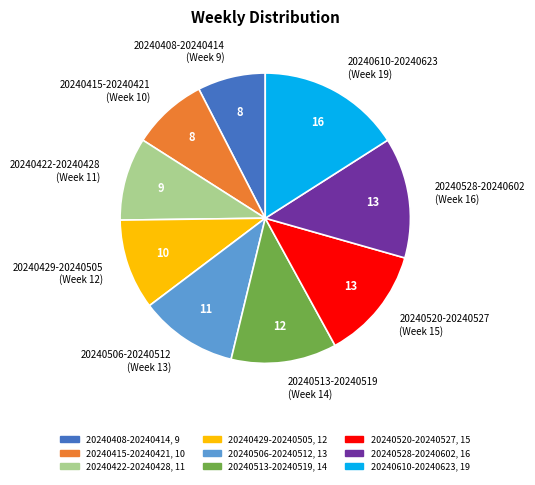

True or false: 20240408-20240414 (Week 9) accounts for 20% of the total.

False